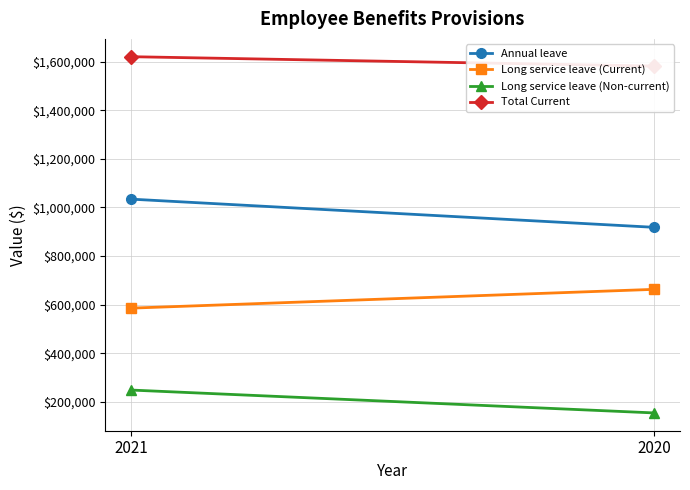

What is the value of the Annual leave point at the 1st from the left?

1034056